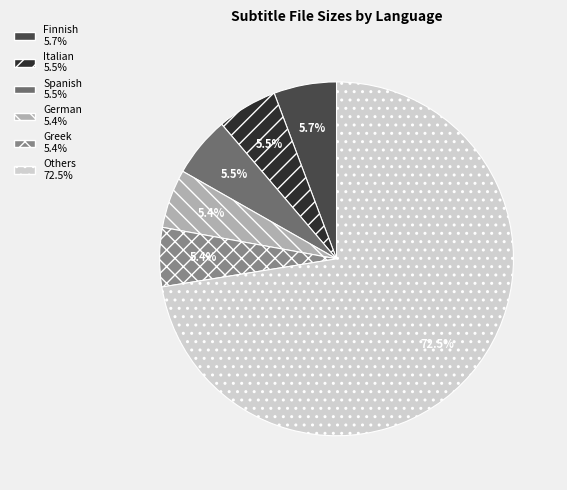

Is there a majority slice in this chart?

Yes